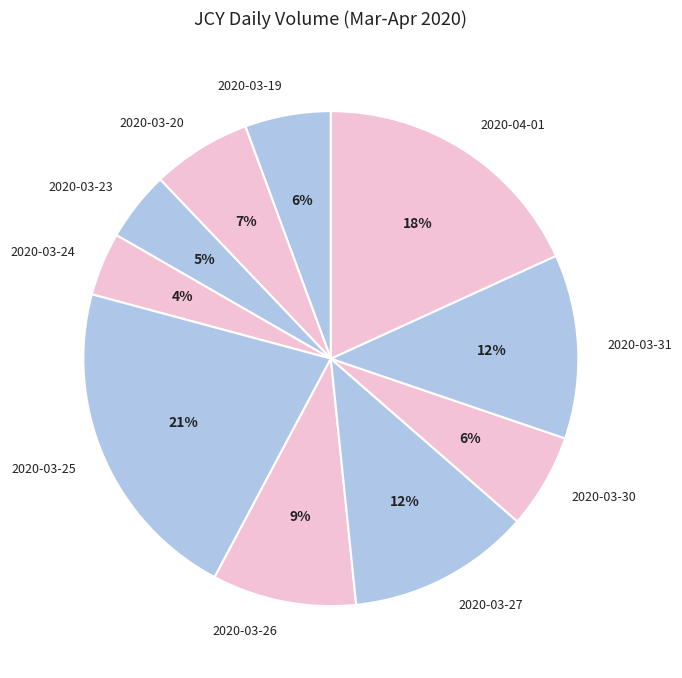

Is there a majority slice in this chart?

No